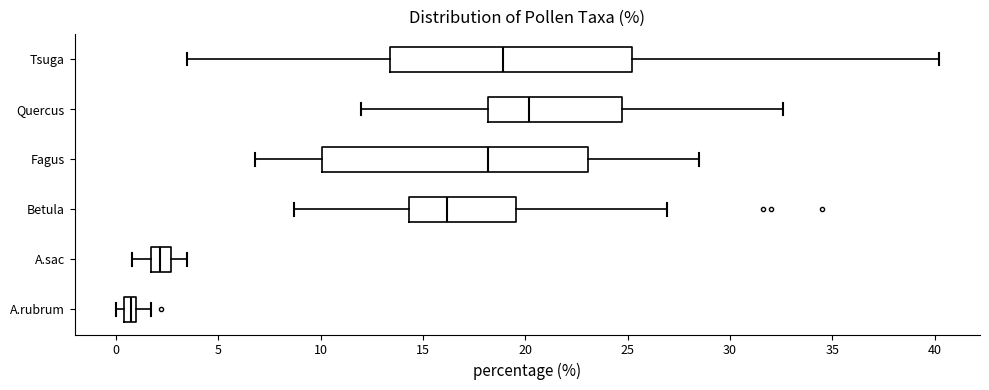

Where does the median line of the box for Quercus sit on the x-axis? The values are not printed on the chart, so give them approximately, as read against the axis.

20.0